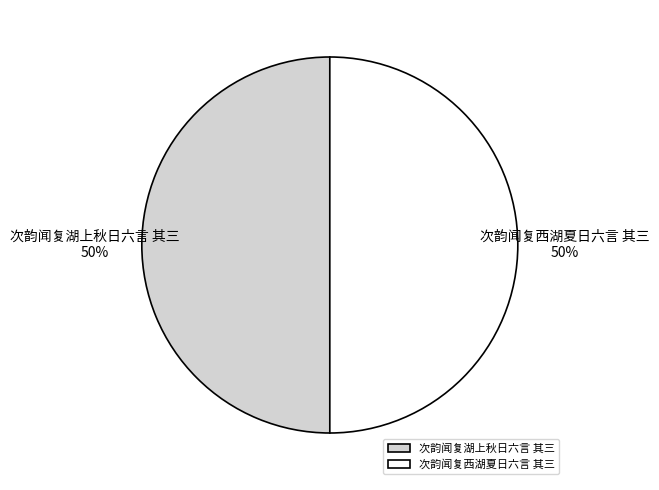

Do 次韵闻复湖上秋日六言 其三 and 次韵闻复西湖夏日六言 其三 together represent more than half of the pie?

Yes